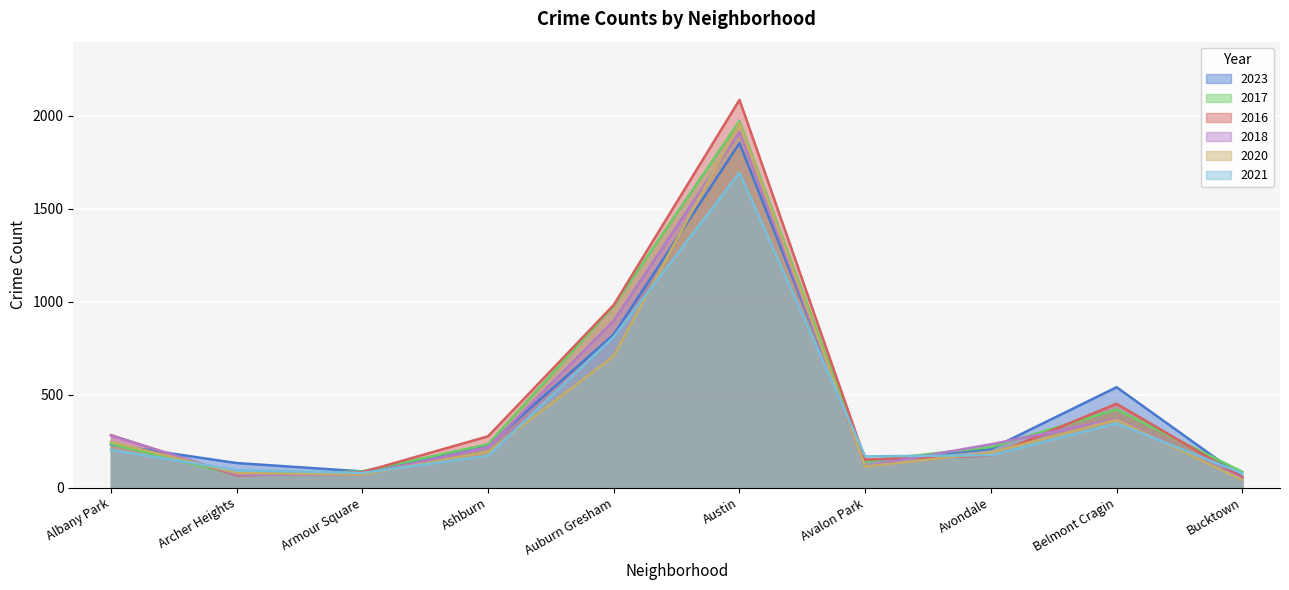

What is the approximate value of 2017 at Belmont Cragin?

420